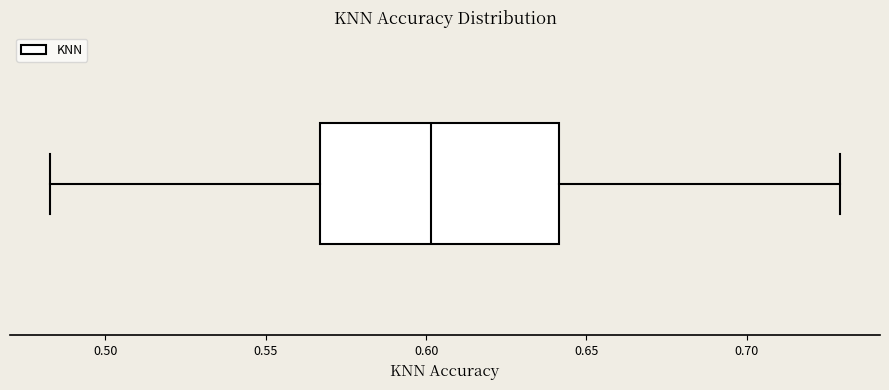

Read this box plot against the x-axis: the position of the median line, the range covered by the box, and the ends of both whiskers. The values are not printed on the chart, so give them approximately, as read against the axis.

median 0.600, box 0.565 to 0.640, whiskers 0.485 to 0.730